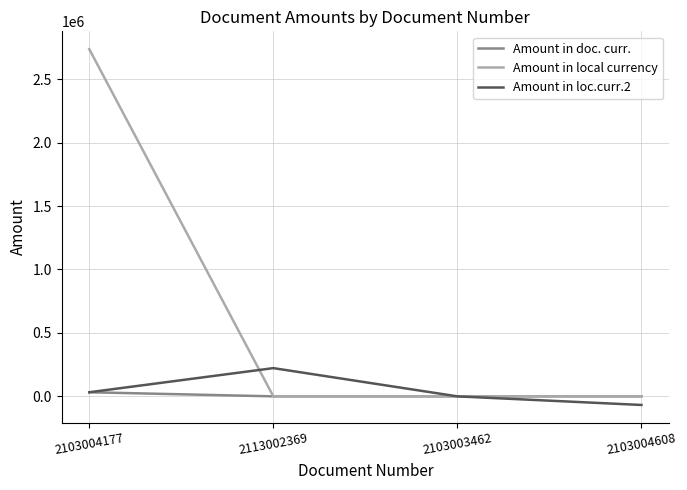

Is the value of Amount in doc. curr. at 2103004608 greater than the value of Amount in local currency at 2103004177?

No